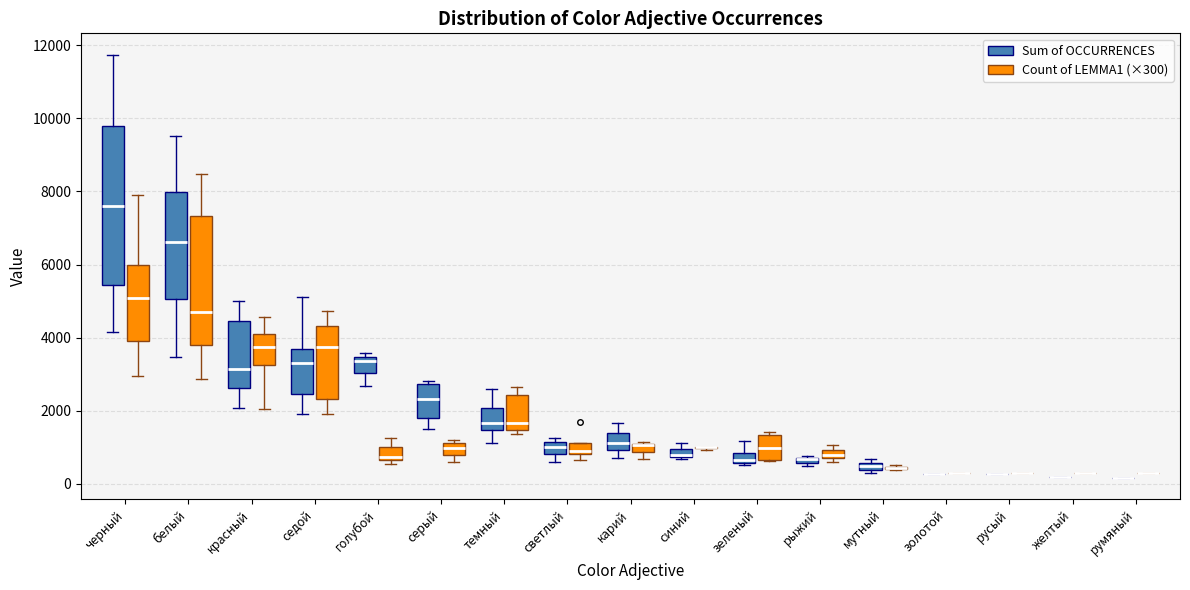

Which box is the tallest, from its lower edge to its upper edge?

черный (Sum of OCCURRENCES)